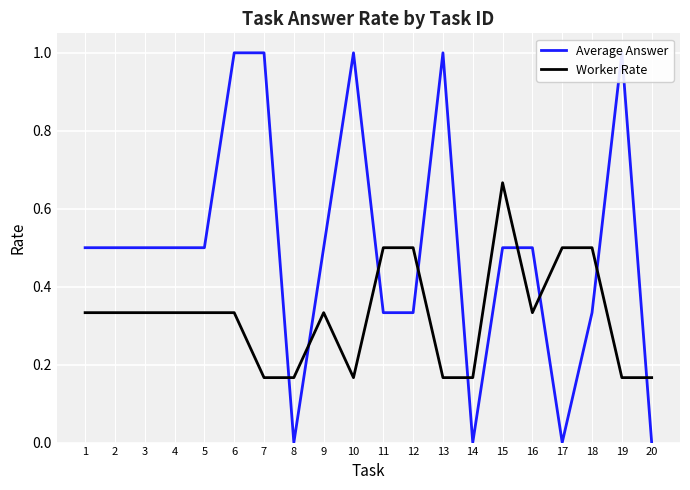

Reading left to right, list all the values displayed in this chart.

Average Answer: 0.5	0.5	0.5	0.5	0.5	1.0	1.0	0.0	0.5	1.0	0.3	0.3	1.0	0.0	0.5	0.5	0.0	0.3	1.0	0.0
Worker Rate: 0.3	0.3	0.3	0.3	0.3	0.3	0.2	0.2	0.3	0.2	0.5	0.5	0.2	0.2	0.7	0.3	0.5	0.5	0.2	0.2